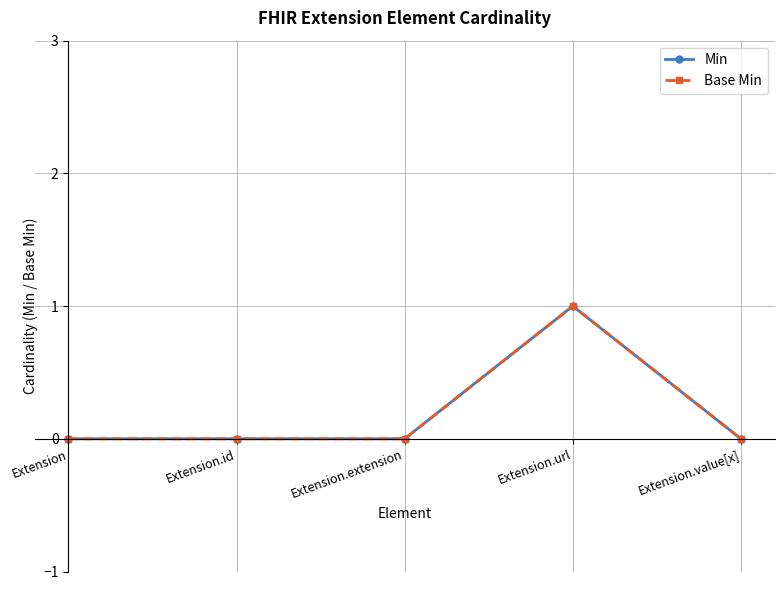

How many data points in Base Min are above 0?

1